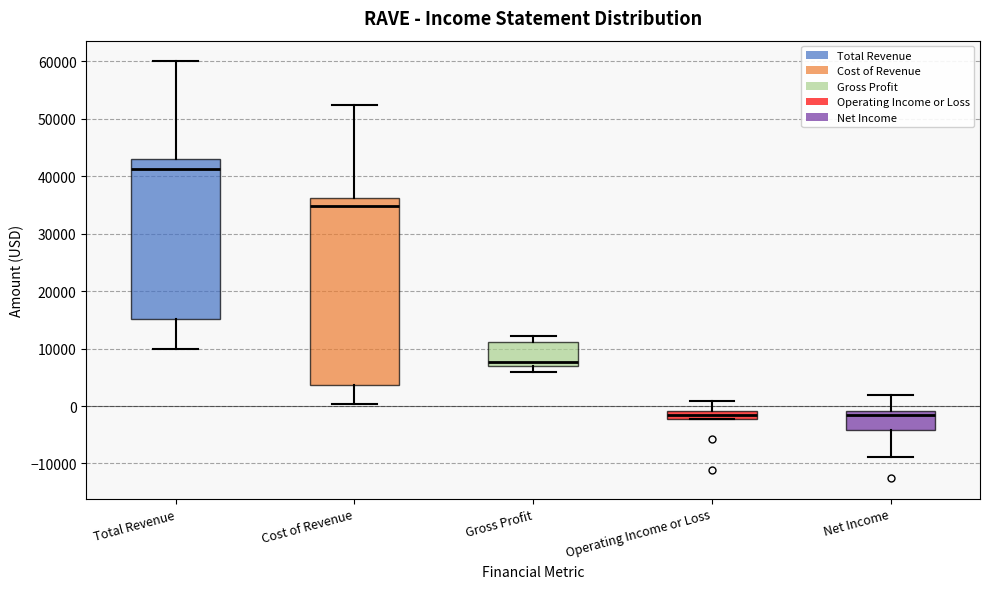

Reading left to right, read every box against the y-axis: the position of its median line, the range the box covers, and the ends of its whiskers. The values are not printed on the chart, so give them approximately, as read against the axis.

Total Revenue: median 41000, box 15000 to 43000, whiskers 10000 to 60000
Cost of Revenue: median 35000, box 4000 to 36000, whiskers 0 to 52000
Gross Profit: median 8000, box 7000 to 11000, whiskers 6000 to 12000
Operating Income or Loss: median -2000 (inside the box), box -2000 to -1000, whiskers -2000 to 1000
Net Income: median -2000, box -4000 to -1000, whiskers -9000 to 2000